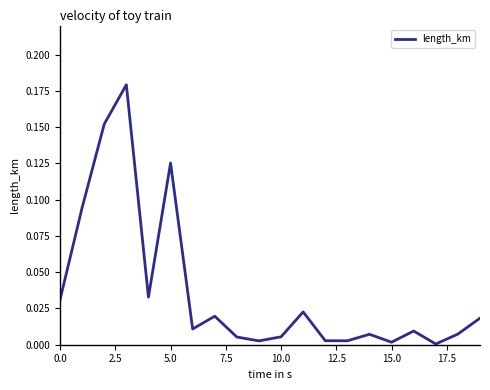

True or false: the data shows 0.1 at 0.0.

False